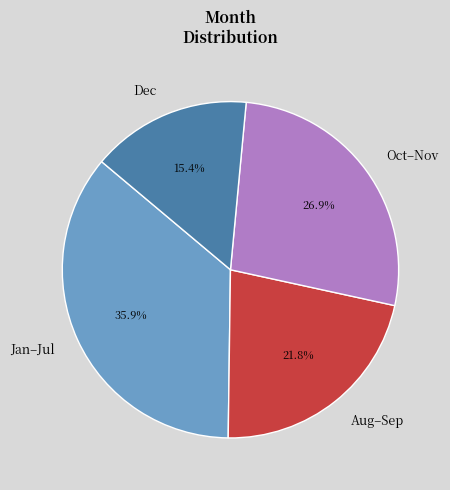

What percentage is NOT represented by Dec?

84.6%